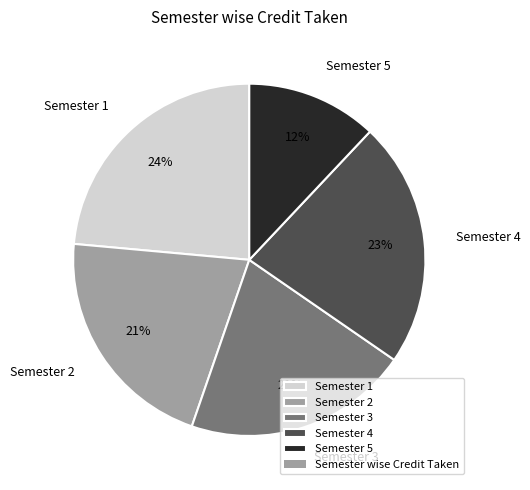

Combined, do Semester 3 and Semester 1 account for over 50%?

No